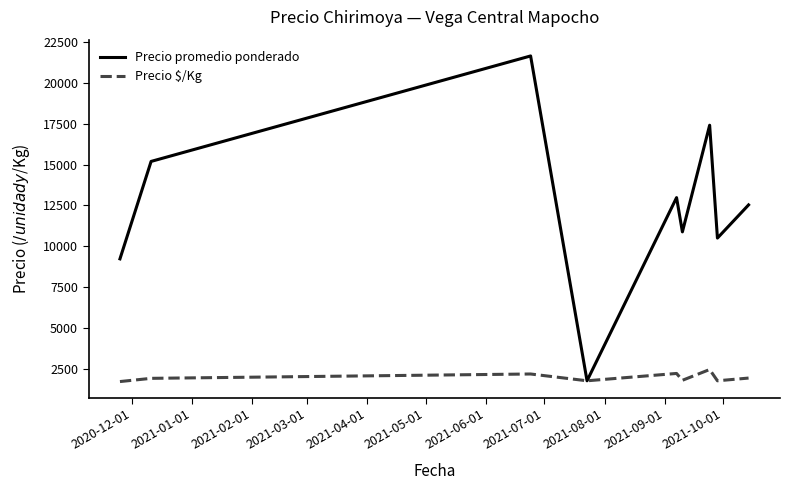

List the series in order of their overall mean, highest first.

Precio promedio ponderado, Precio $/Kg